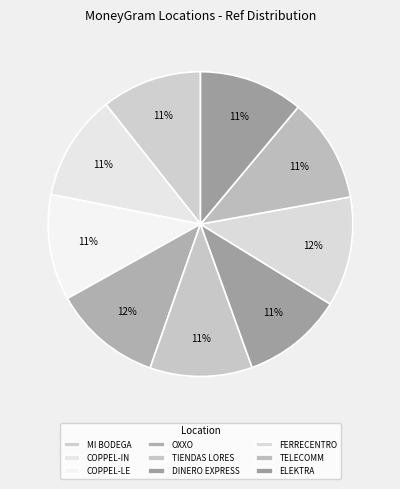

How many segments does this pie chart have?

9